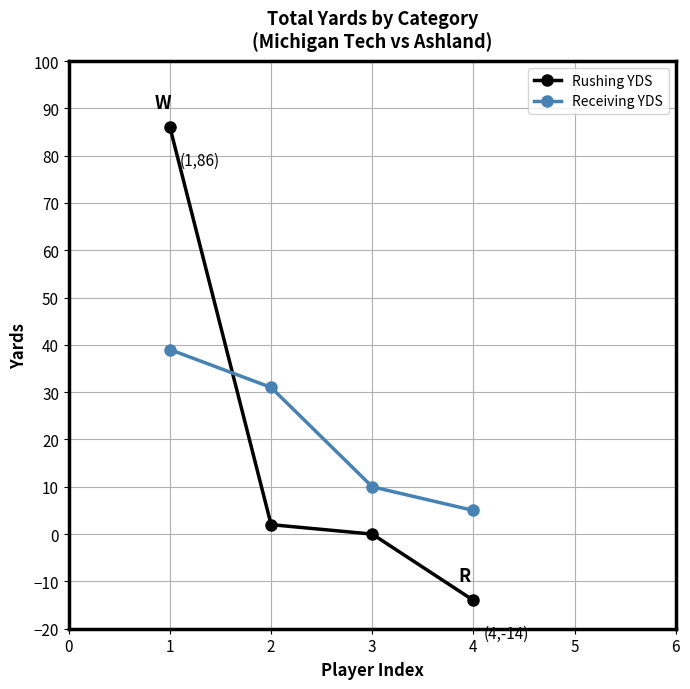

True or false: Rushing YDS has more than 2 interior local peaks.

False